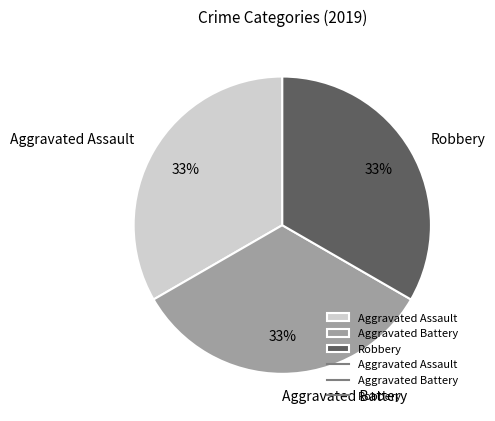

What is the ratio of the value at Aggravated Battery to the value at Robbery?

1.0